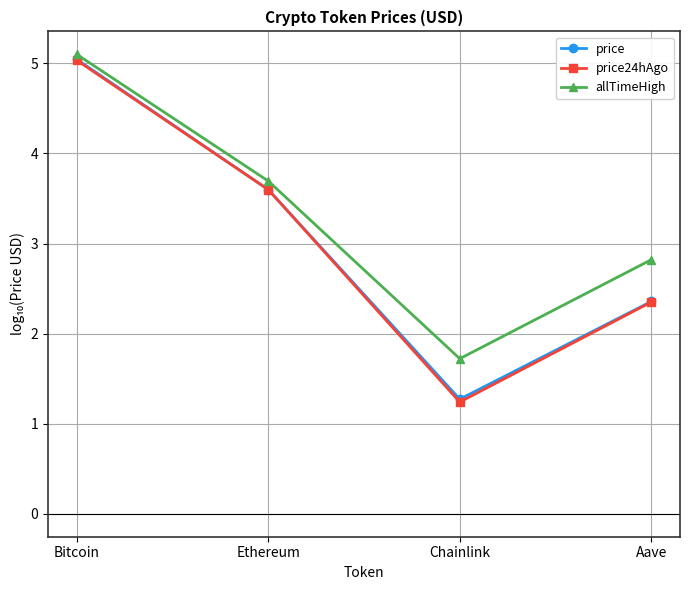

How many values in the allTimeHigh series are below 3?

2